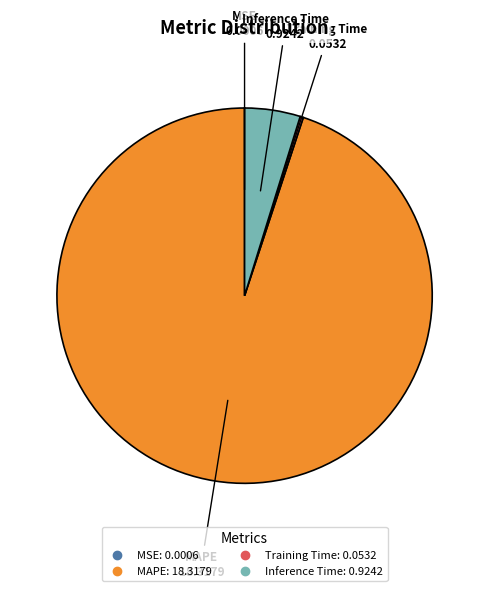

What is the largest slice in the pie chart?

MAPE